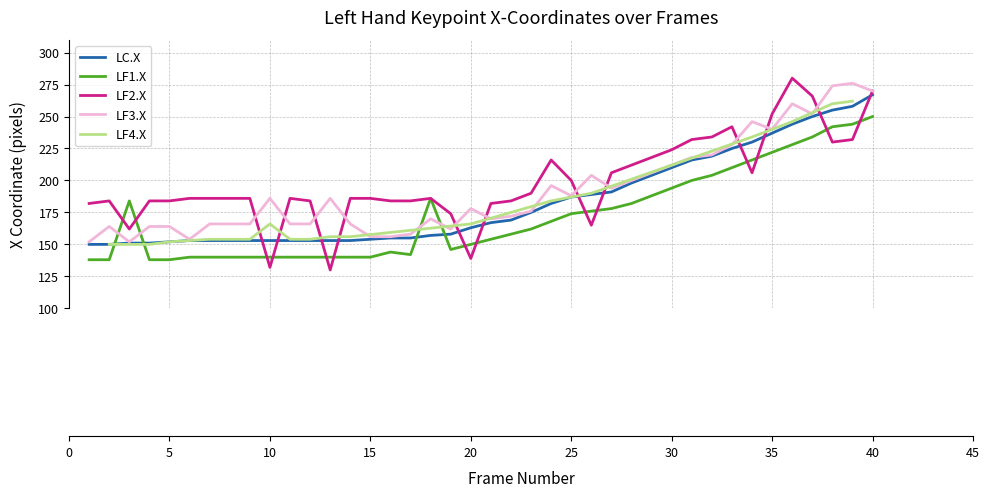

Which series has the largest range (max minus min)?

LF2.X